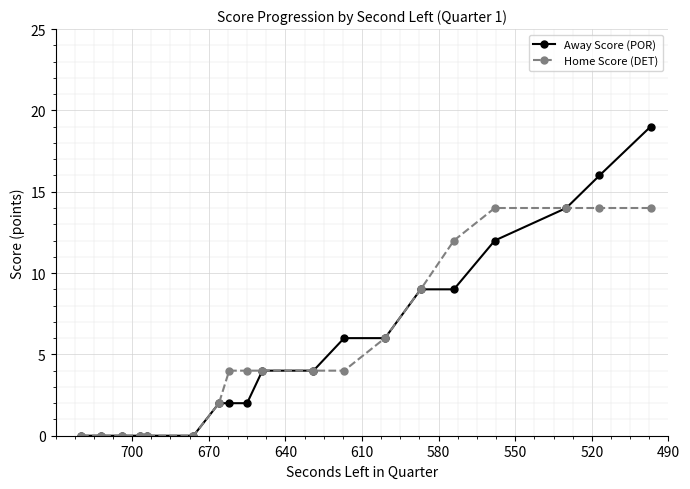

True or false: Away Score (POR) and Home Score (DET) cross at least once.

False